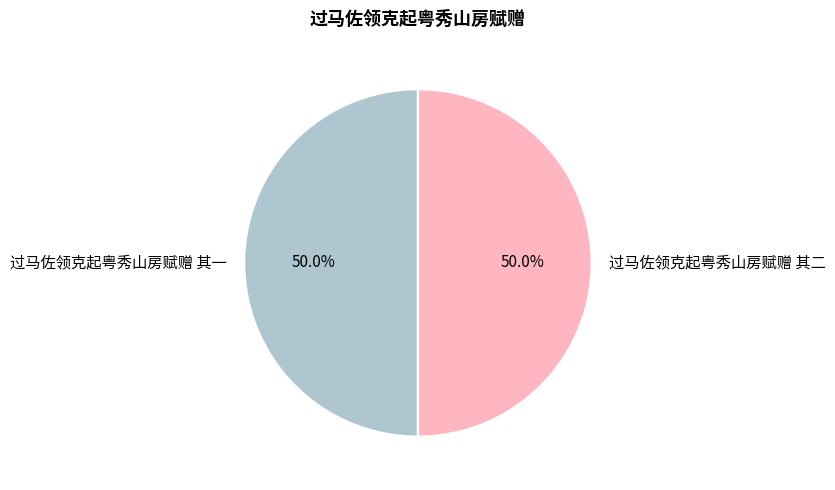

What is the ratio of the value at 过马佐领克起粤秀山房赋赠 其二 to the value at 过马佐领克起粤秀山房赋赠 其一?

1.0